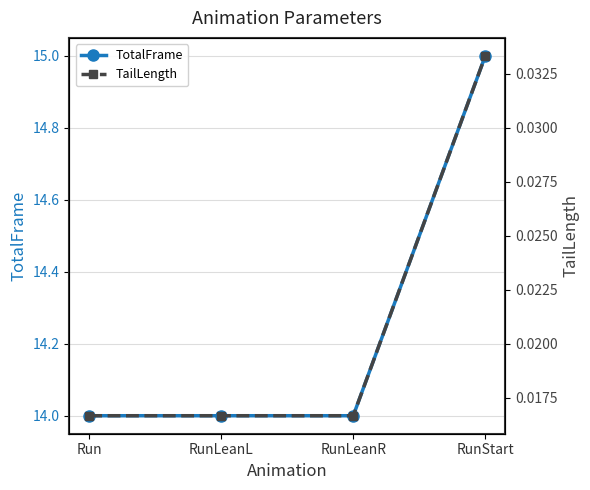

Which category has the lowest value in the TotalFrame series?

Run